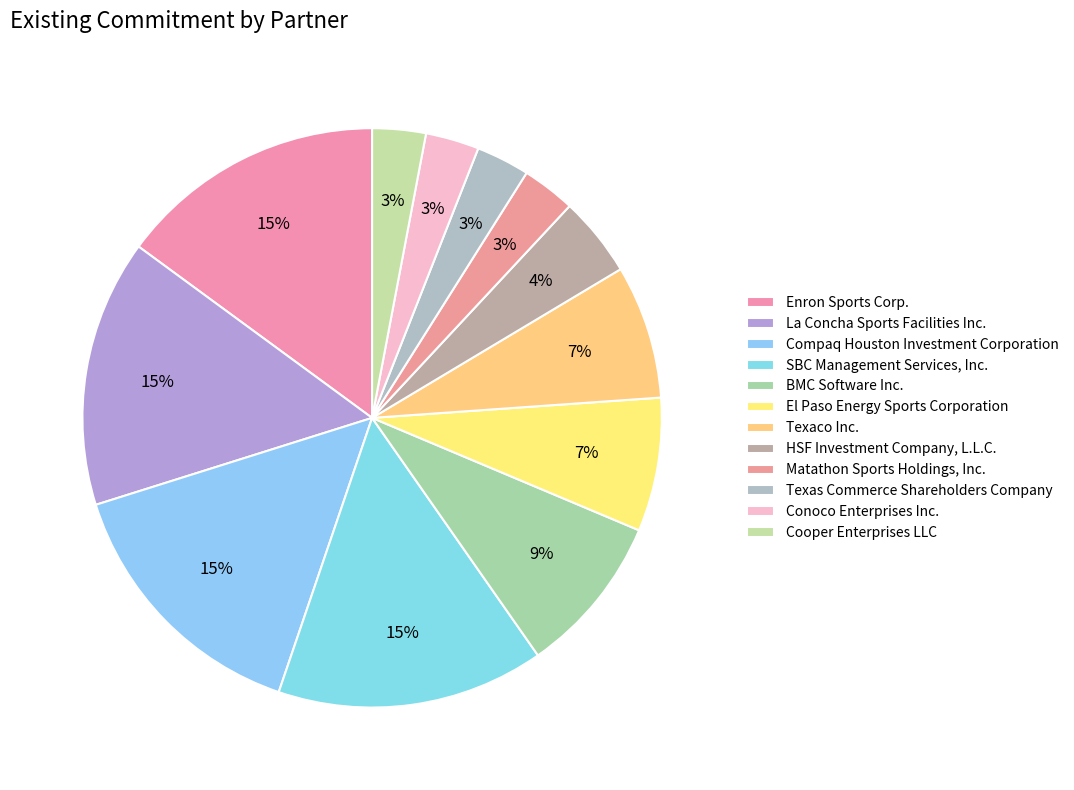

Is it true that Texaco Inc. is 16% of the pie?

False